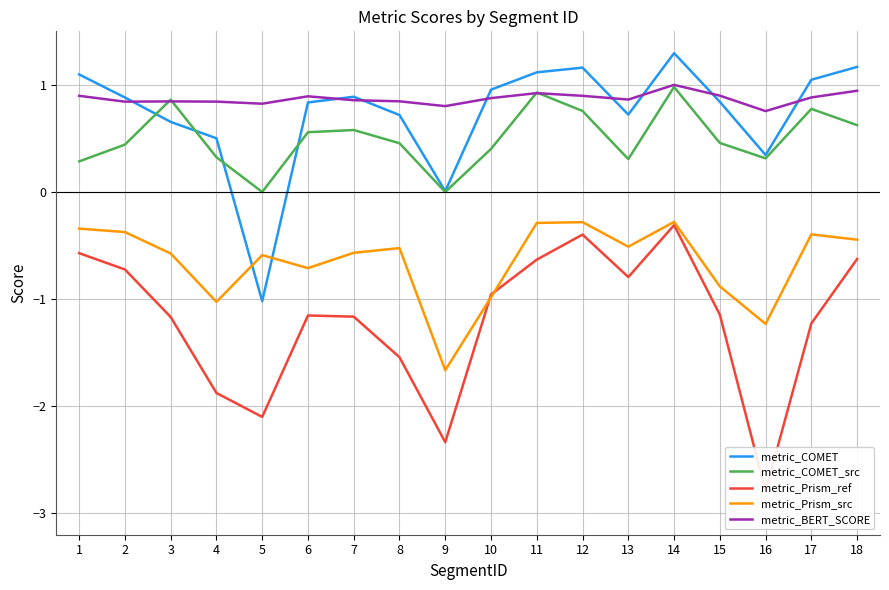

What is the value of the metric_COMET_src point at the 17th from the left?

0.8